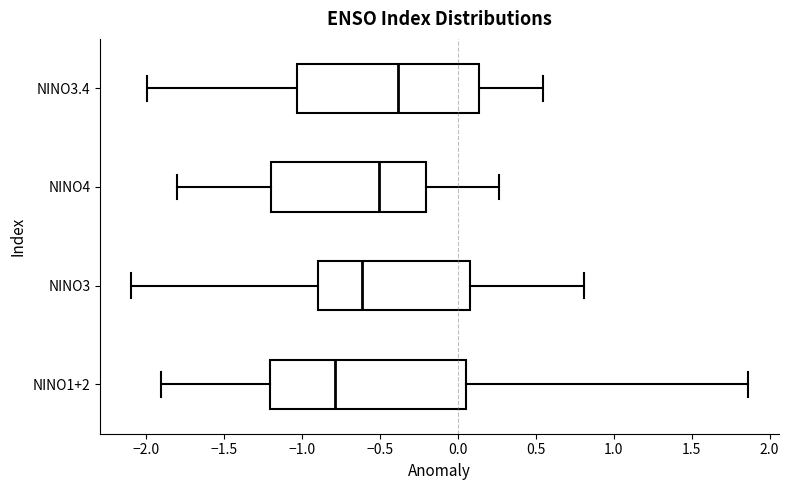

Reading bottom to top, transcribe this box plot: for each box, give where its median line is, the range the box spans, and where its two whiskers end, as read against the x-axis. The values are not printed on the chart, so give them approximately, as read against the axis.

NINO1+2: median -0.80, box -1.20 to 0.05, whiskers -1.90 to 1.85
NINO3: median -0.60, box -0.90 to 0.10, whiskers -2.10 to 0.80
NINO4: median -0.50, box -1.20 to -0.20, whiskers -1.80 to 0.25
NINO3.4: median -0.40, box -1.05 to 0.15, whiskers -2.00 to 0.55